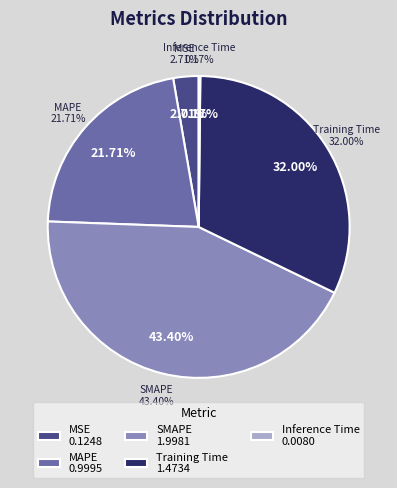

What is the change in value from MSE to Training Time?

+1.3